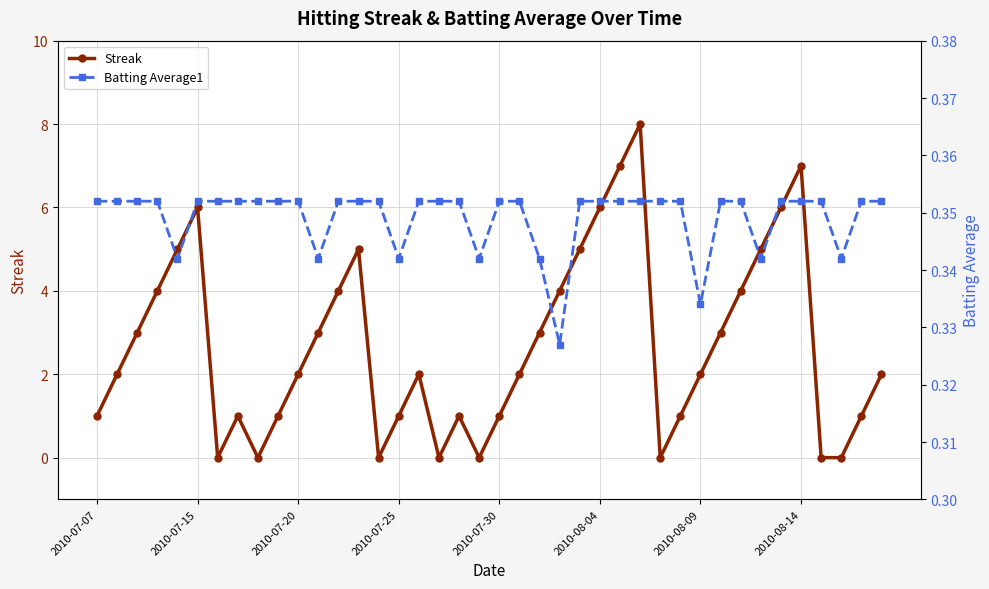

What is the value of the Batting Average1 point at the 5th from the left?

0.3